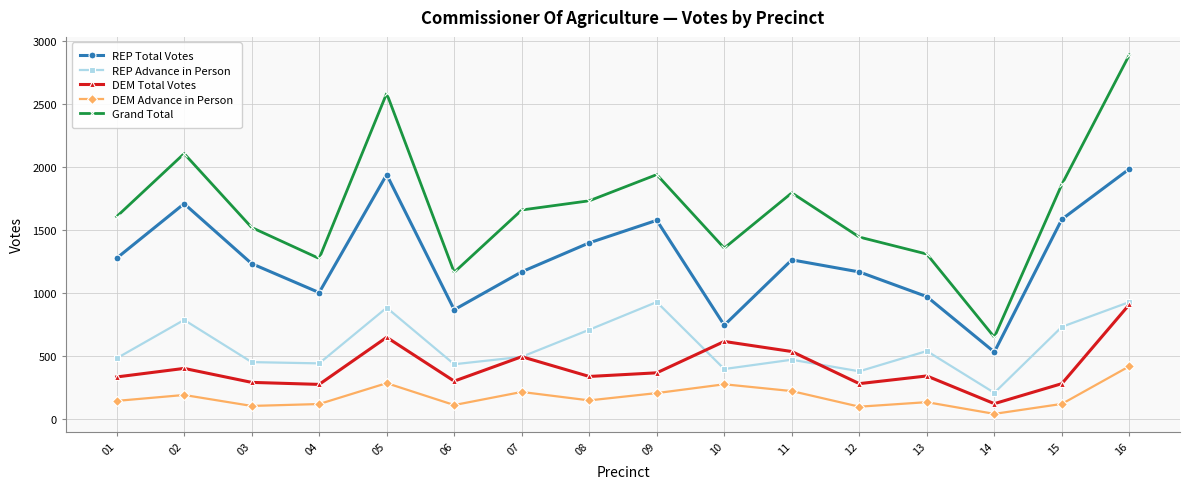

What are all the series names shown in the legend?

REP Total Votes, REP Advance in Person, DEM Total Votes, DEM Advance in Person, Grand Total